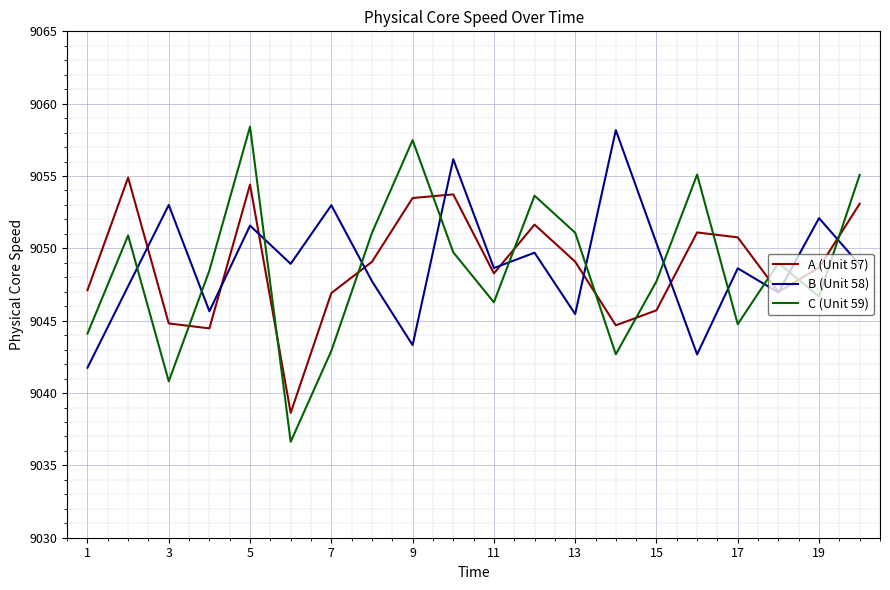

What is the greatest value displayed?

9058.4